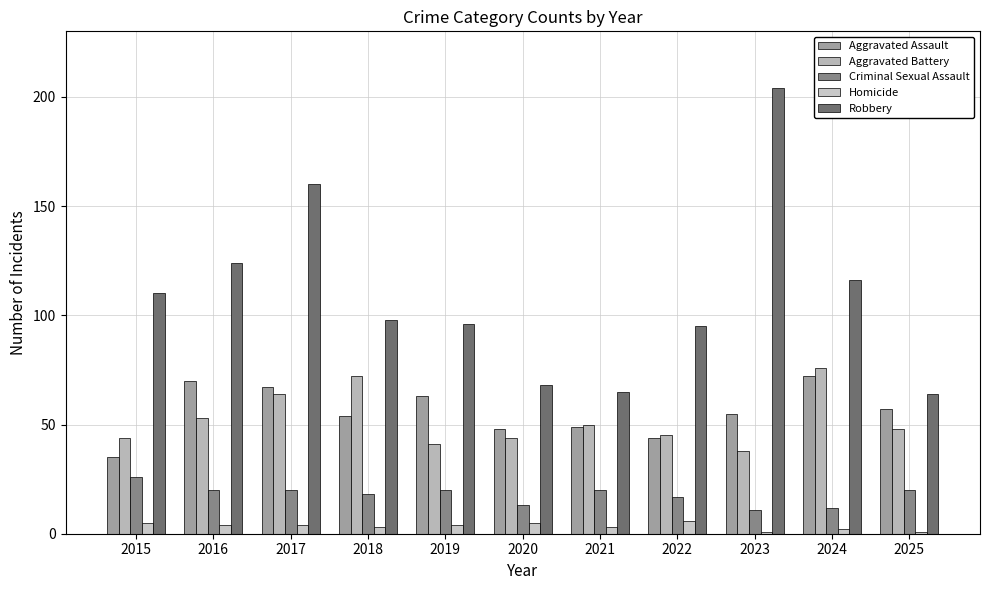

At 2015, list the series in order from smallest to largest.

Homicide, Criminal Sexual Assault, Aggravated Assault, Aggravated Battery, Robbery